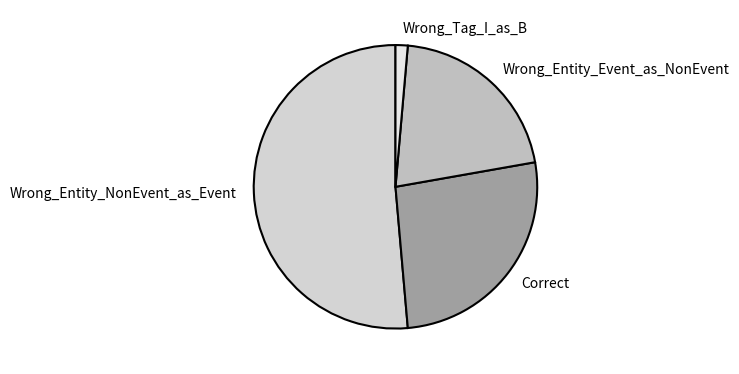

Is the sum of Wrong_Entity_NonEvent_as_Event and Correct greater than half?

Yes